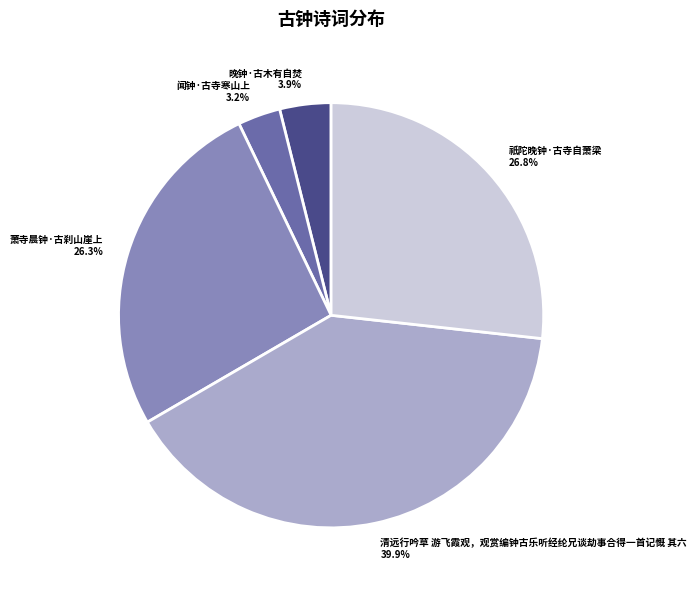

Between 萧寺晨钟·古刹山崖上 and 晚钟·古木有自焚, which is larger?

萧寺晨钟·古刹山崖上